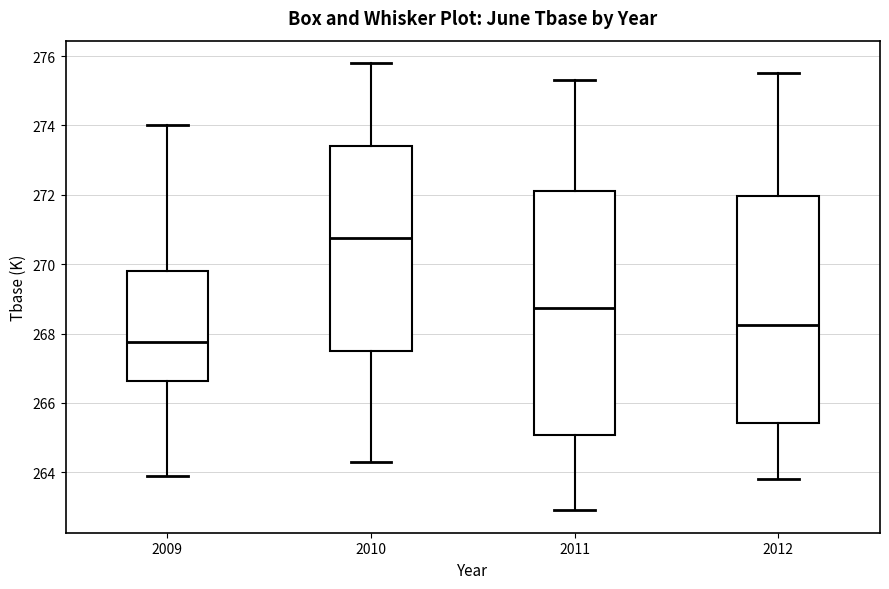

Which box is the tallest, from its lower edge to its upper edge?

2011